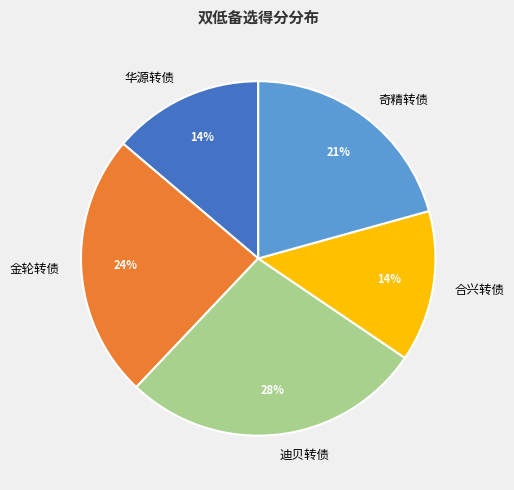

Which category has the biggest portion of the pie?

迪贝转债